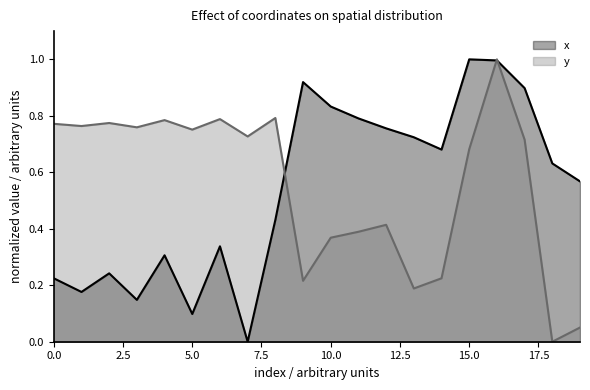

The value of y at 15 is 0.7. True or false?

True